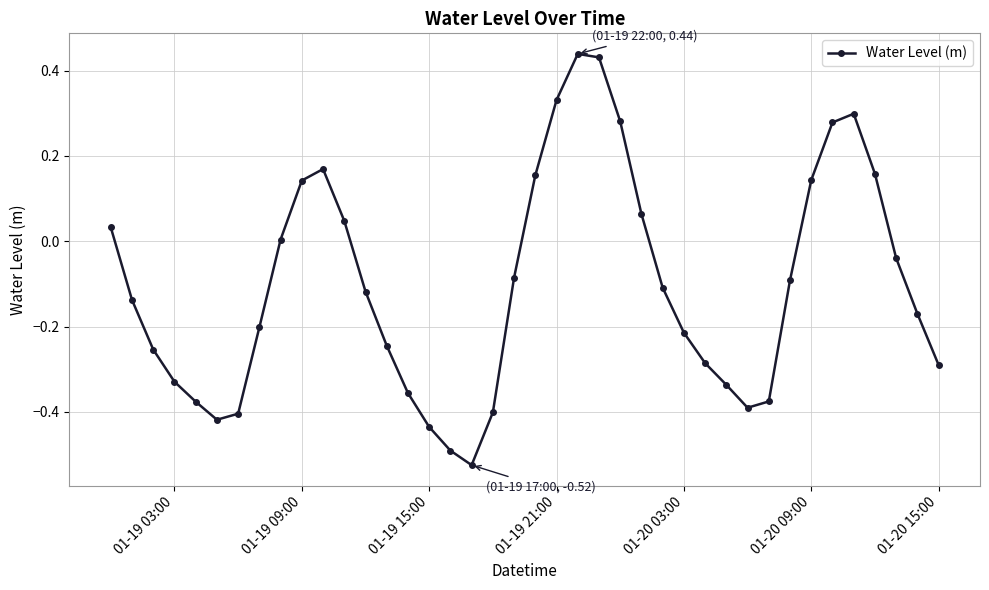

True or false: the data has more than 2 interior local peaks.

True